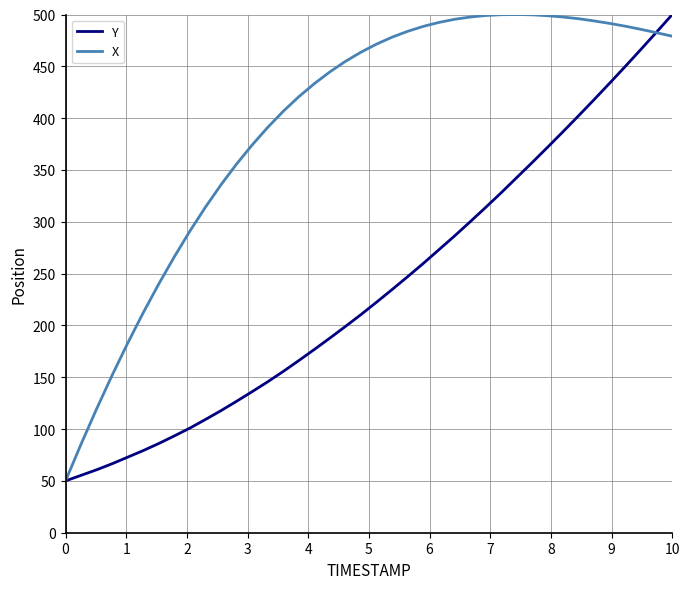

True or false: X and Y intersect in this chart.

True